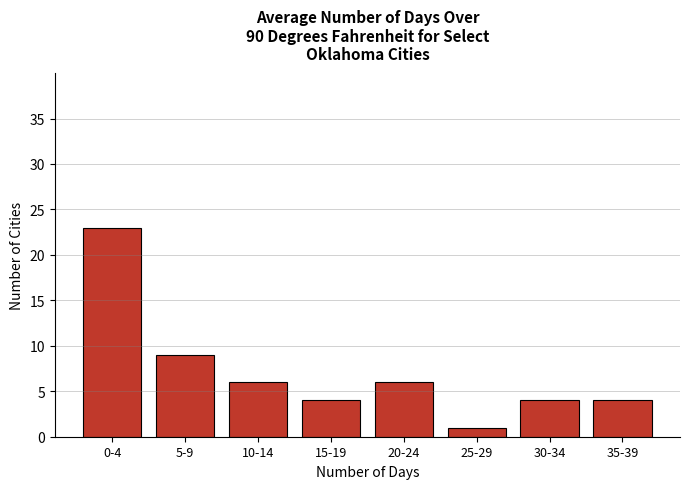

Reading left to right, list all the values displayed in this chart.

0-4=23	5-9=9	10-14=6	15-19=4	20-24=6	25-29=1	30-34=4	35-39=4